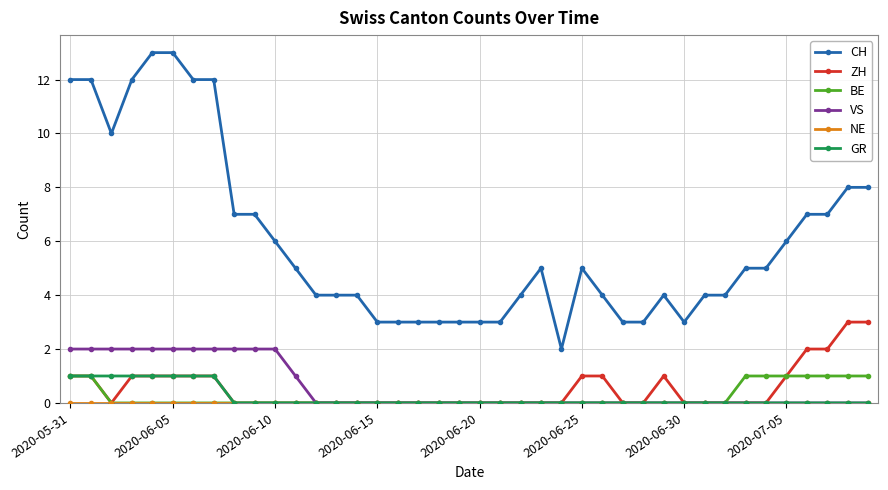

Which series has the largest total across all categories?

CH